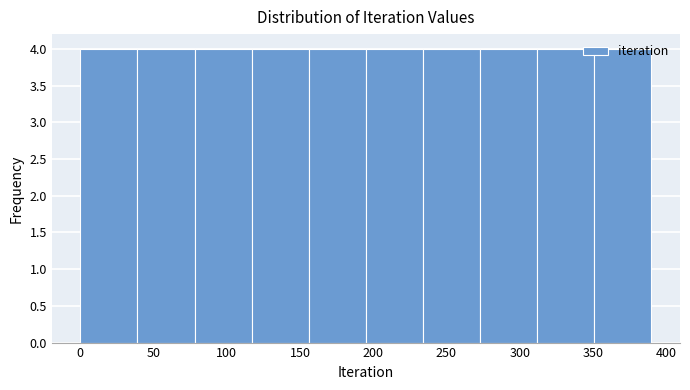

What is the height of the bar covering 117 to 156 on the x-axis? Neither the bar edges nor the heights are printed on the chart, so give them approximately, as read against the axes.

4